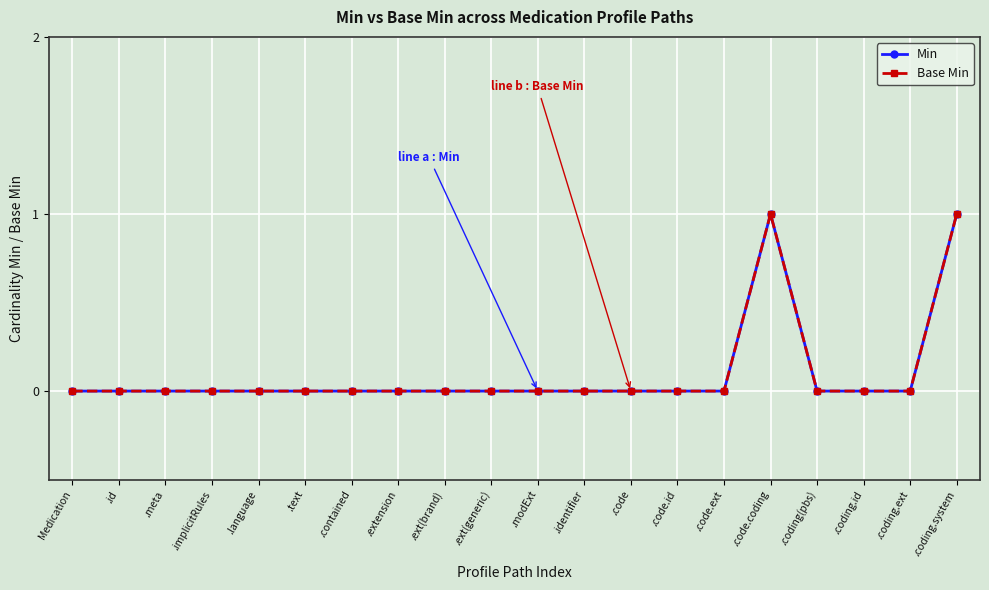

Is this an area chart (filled region under the line)?

No